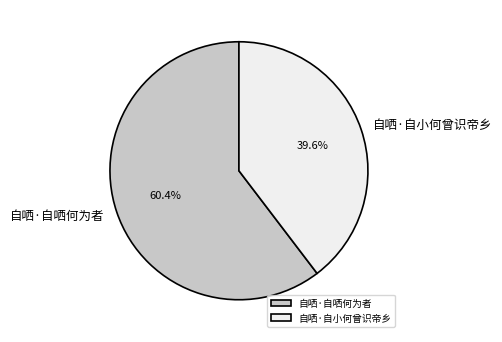

Which category has the biggest portion of the pie?

自哂·自哂何为者